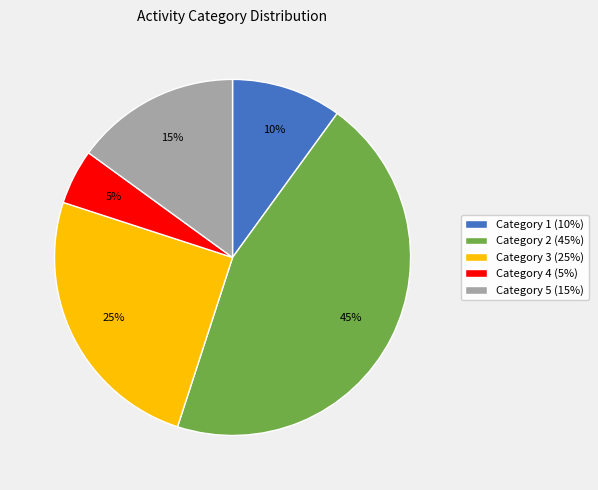

To the nearest percent, what is the average slice percentage?

20%